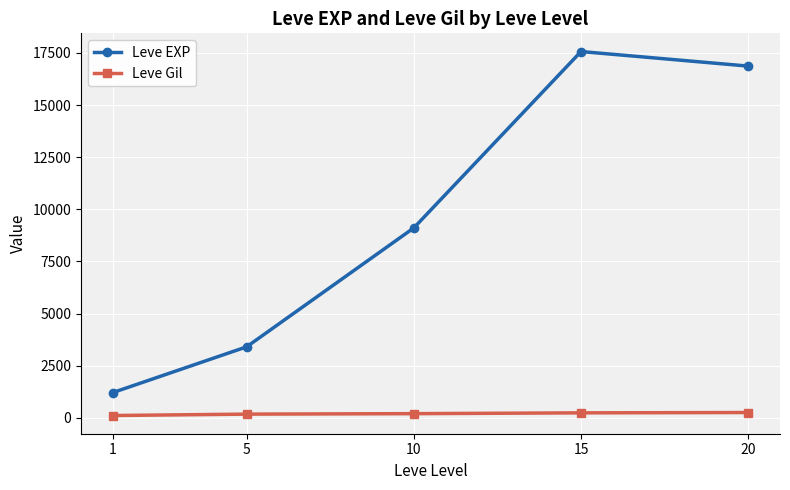

What is the difference between the maximum and minimum values in the Leve Gil series?

143.7